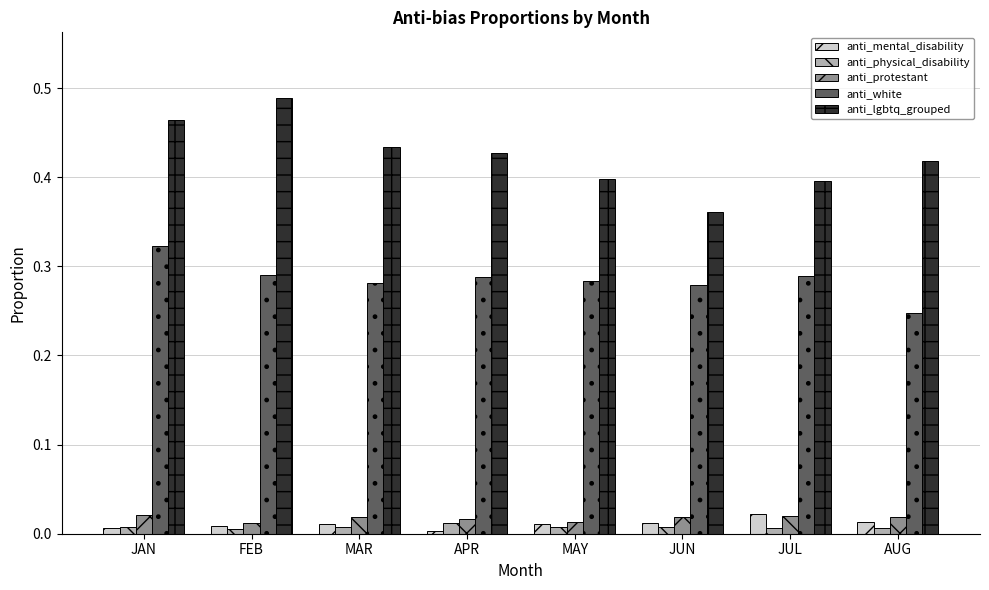

Which label corresponds to the largest value in the chart?

FEB